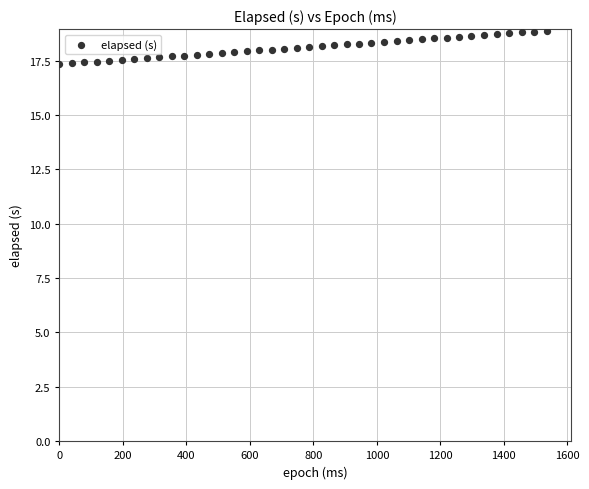

What is the range of X values (max minus min)?

1535.0